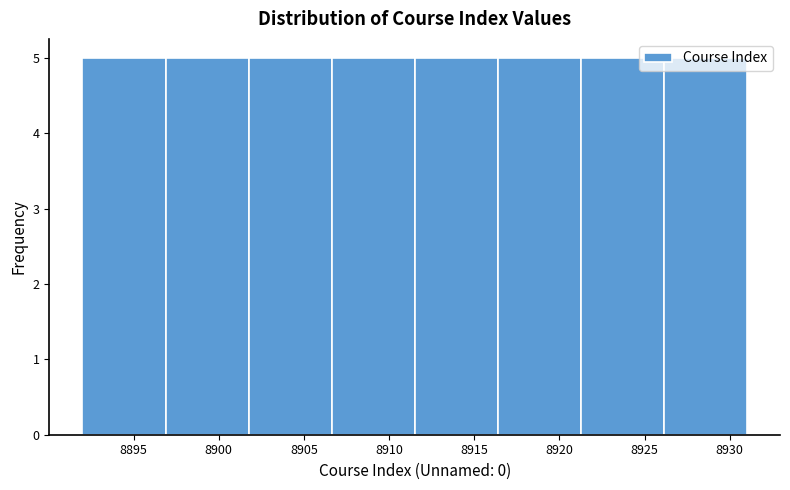

Reading left to right, transcribe this chart: for each bar, give the range it covers on the x-axis and its height. Neither the bar edges nor the heights are printed on the chart, so give them approximately, as read against the axes.

8892.0 to 8897.0: 5
8897.0 to 8902.0: 5
8902.0 to 8906.5: 5
8906.5 to 8911.5: 5
8911.5 to 8916.5: 5
8916.5 to 8921.5: 5
8921.5 to 8926.0: 5
8926.0 to 8931.0: 5